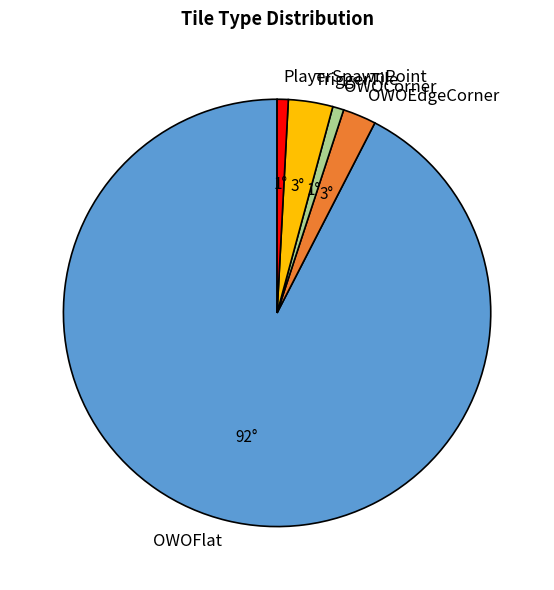

Which slice represents more than half of the pie?

OWOFlat